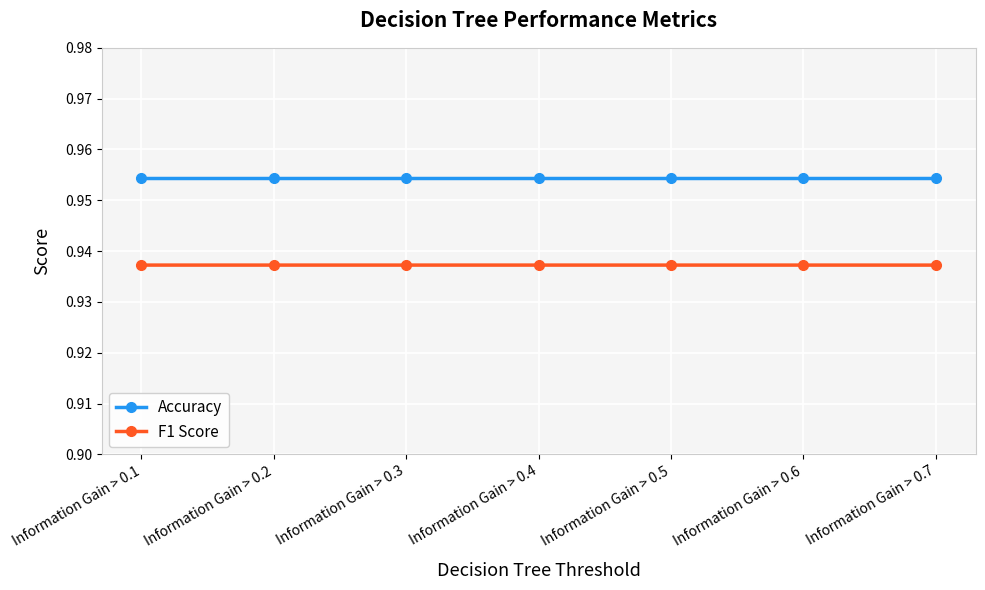

How many series are shown in this chart?

2